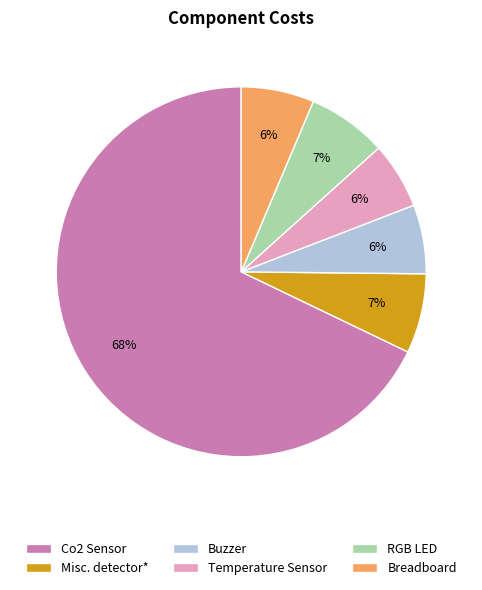

What percentage is the Co2 Sensor slice, to the nearest percent?

68%